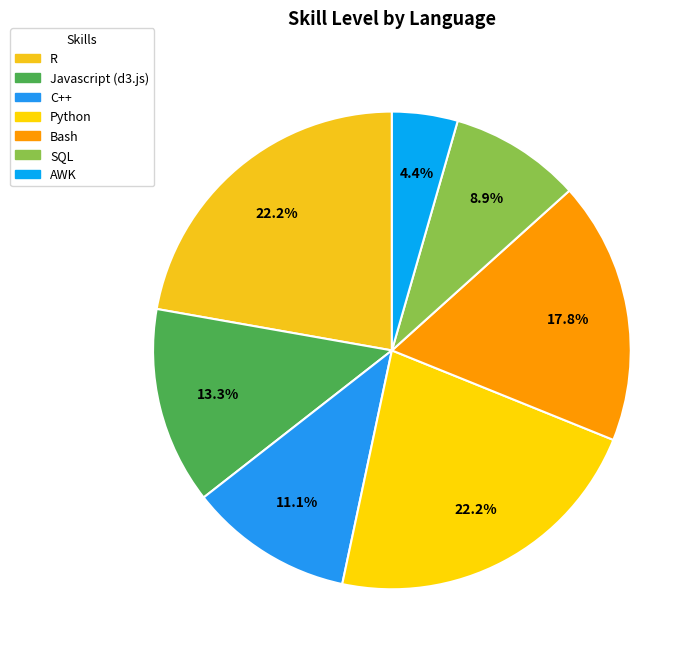

Combined, what portion of the pie is SQL and Bash?

26.7%